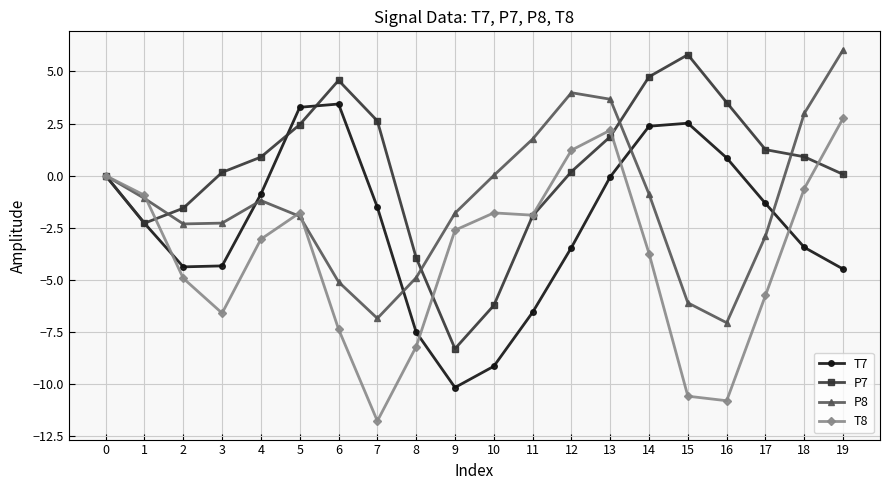

Which series has the largest range (max minus min)?

T8